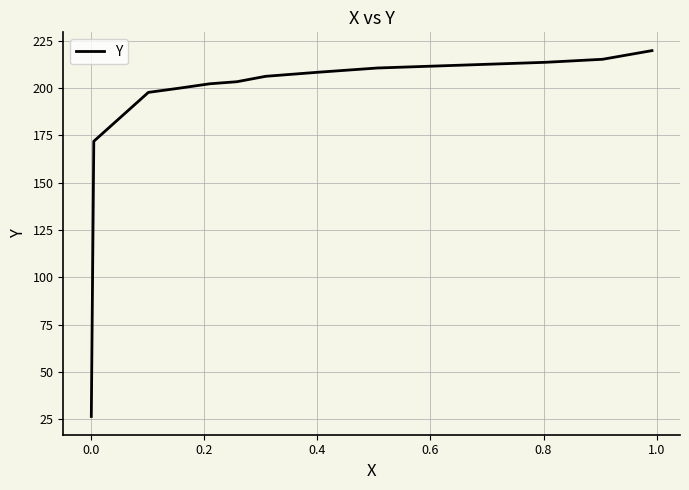

What is the greatest value displayed?

219.7